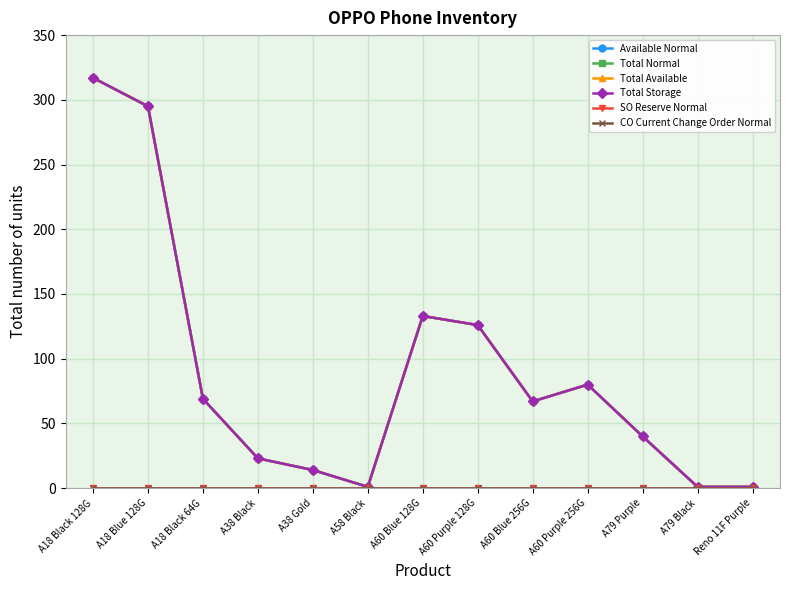

Reading left to right, extract all data points from this chart.

Available Normal: 317	295	69	23	14	1	133	126	67	80	40	1	1
Total Normal: 317	295	69	23	14	1	133	126	67	80	40	1	1
Total Available: 317	295	69	23	14	1	133	126	67	80	40	1	1
Total Storage: 317	295	69	23	14	1	133	126	67	80	40	1	1
SO Reserve Normal: 0	0	0	0	0	0	0	0	0	0	0	0	0
CO Current Change Order Normal: 0	0	0	0	0	0	0	0	0	0	0	0	0